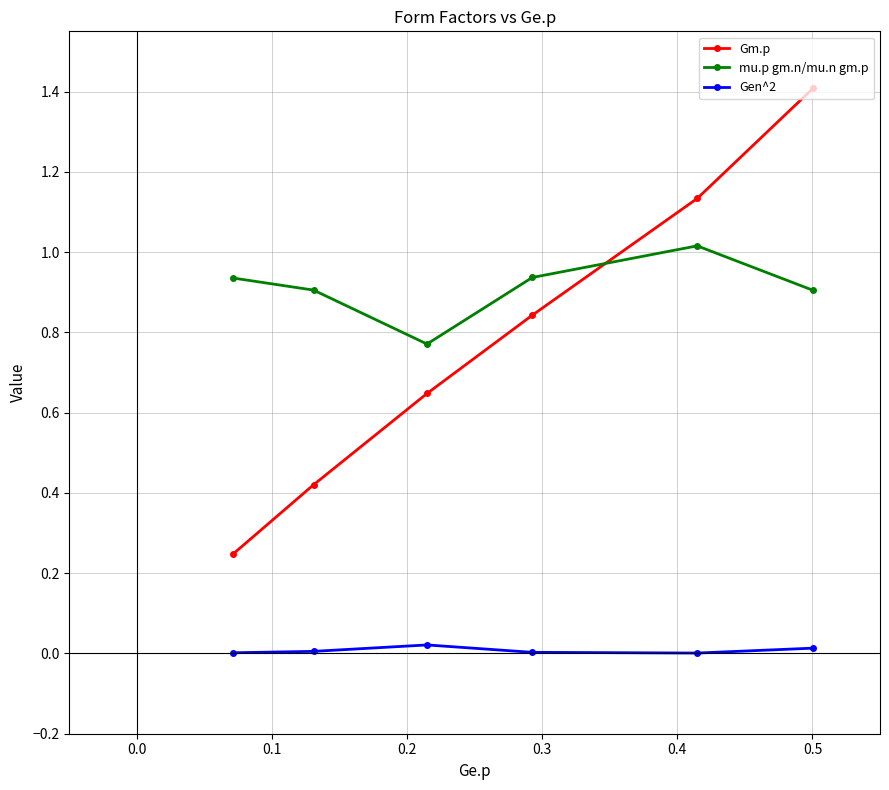

What is the average value of the Gm.p series?

0.8